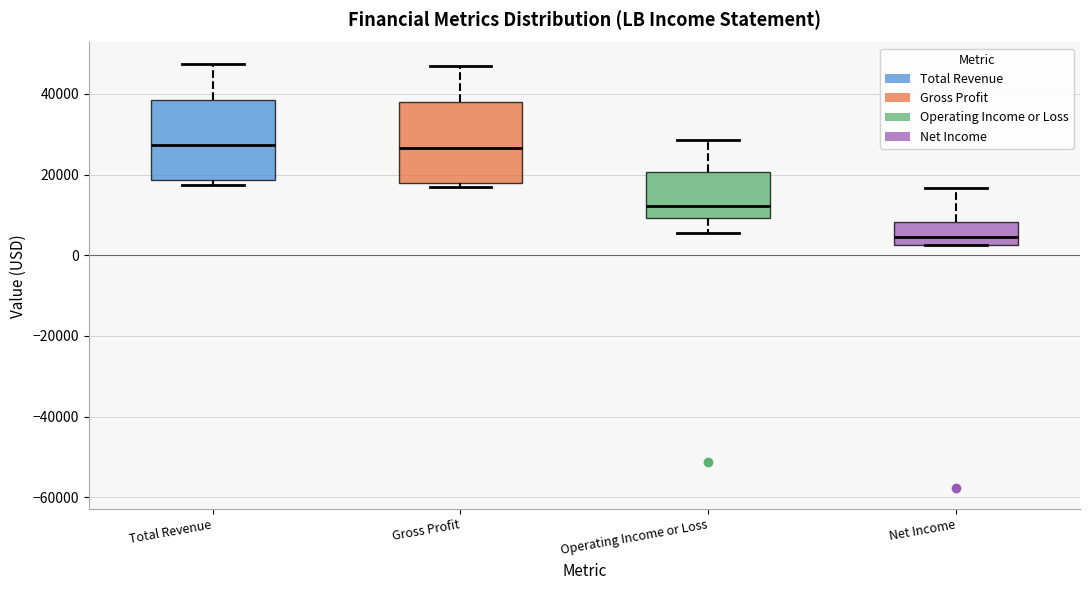

Where is the upper edge of the box for Net Income on the y-axis? The values are not printed on the chart, so give them approximately, as read against the axis.

8000